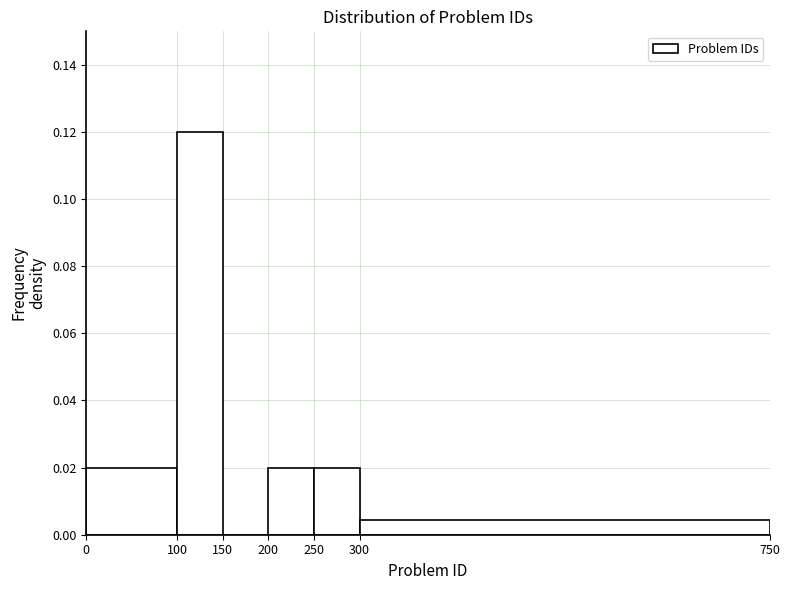

Reading left to right, transcribe this chart: for each bar, give the range it covers on the x-axis and its height. The values are not printed on the chart, so give them approximately, as read against the axis.

0 to 100: 0.020
100 to 150: 0.120
150 to 200: 0
200 to 250: 0.020
250 to 300: 0.020
300 to 750: 0.004